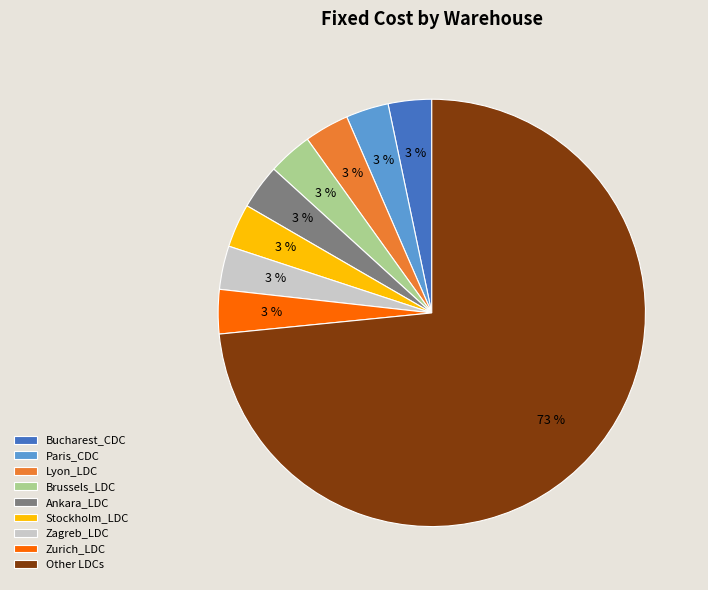

Approximately how many times larger is the value at Bucharest_CDC compared to Ankara_LDC?

1.0